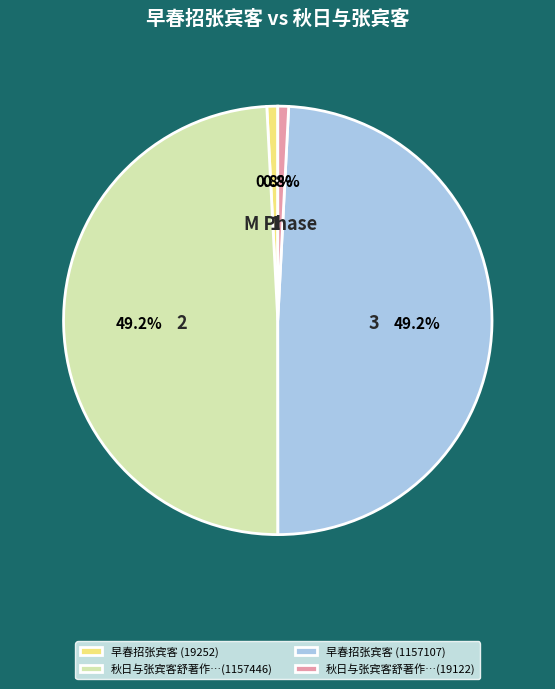

Does 早春招张宾客 (1157107) account for over 50% of the chart?

No